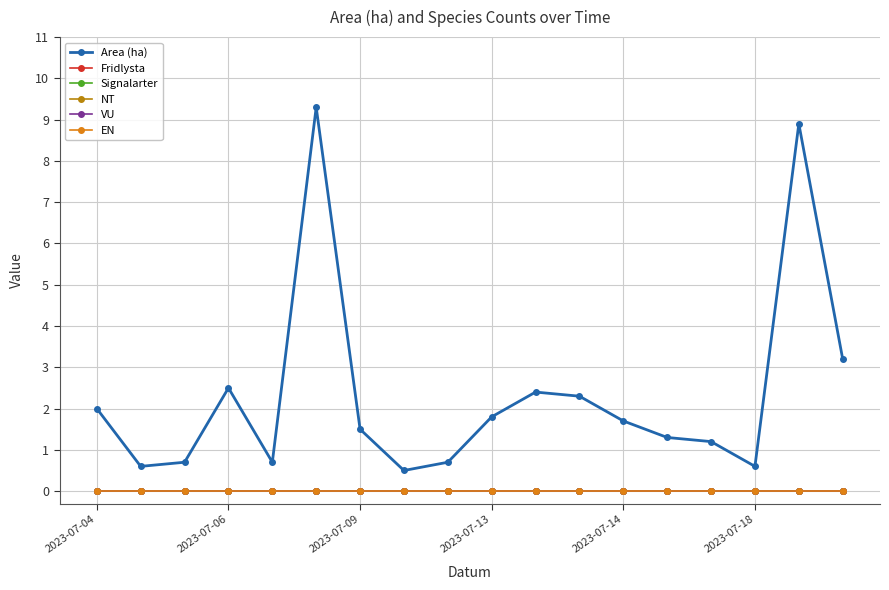

Does the chart have visible grid lines?

Yes